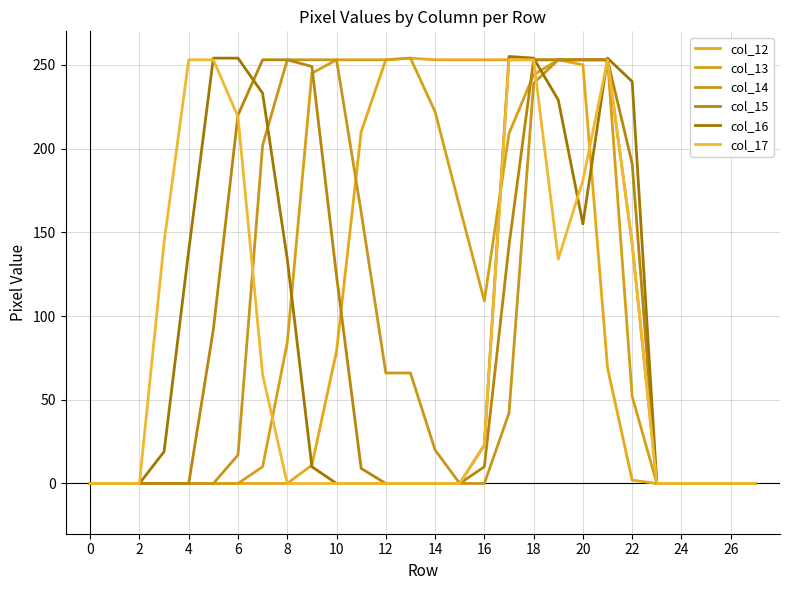

Is this an area chart (filled region under the line)?

No